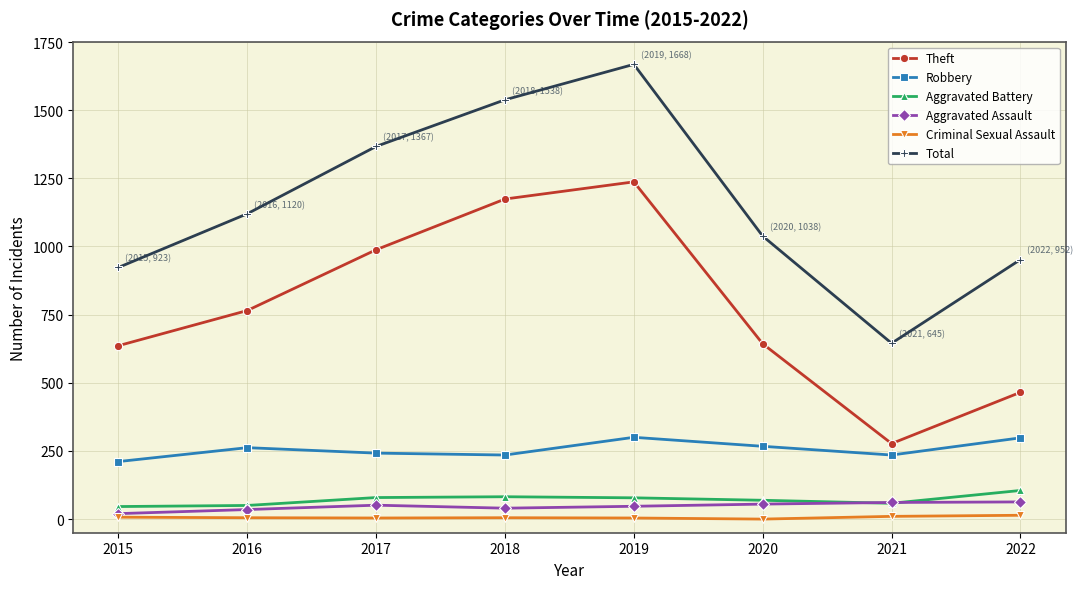

Which series has the widest spread of values?

Total